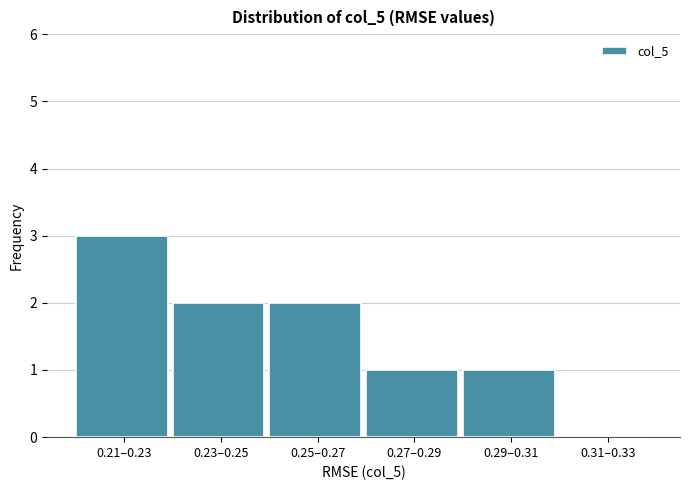

Reading left to right, transcribe all the data shown in this chart.

0.21–0.23=3	0.23–0.25=2	0.25–0.27=2	0.27–0.29=1	0.29–0.31=1	0.31–0.33=0